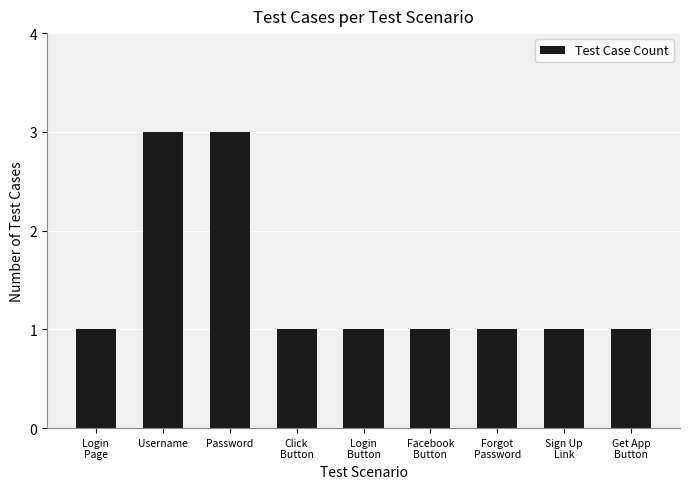

Is it true that the value at Username is 4?

False